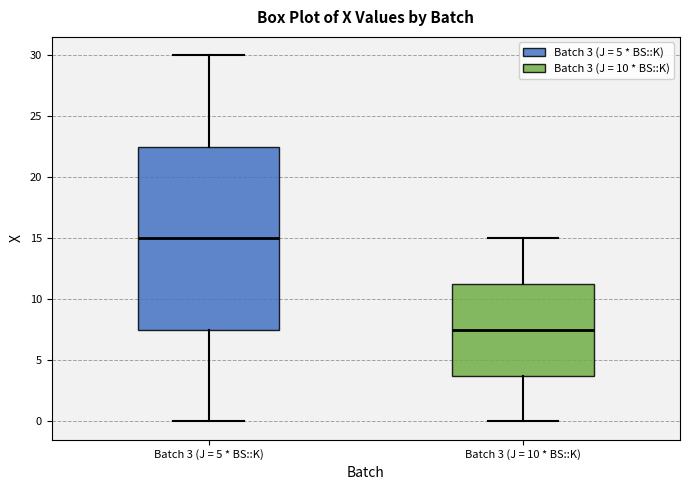

Reading left to right, transcribe this box plot: for each box, give where its median line is, the range the box spans, and where its two whiskers end, as read against the y-axis. The values are not printed on the chart, so give them approximately, as read against the axis.

Batch 3 (J = 5 * BS::K): median 15.0, box 7.5 to 22.5, whiskers 0.0 to 30.0
Batch 3 (J = 10 * BS::K): median 7.5, box 4.0 to 11.5, whiskers 0.0 to 15.0